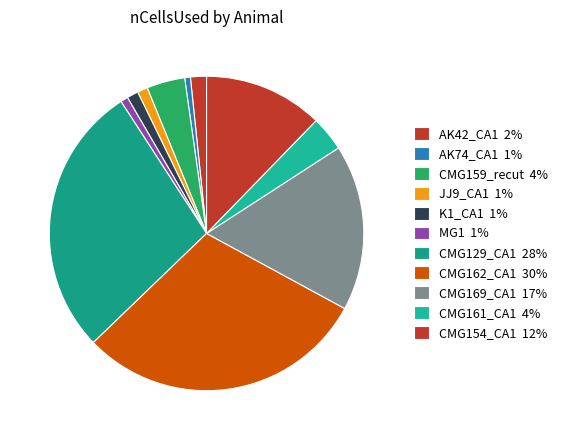

How many slices are in this pie chart?

11